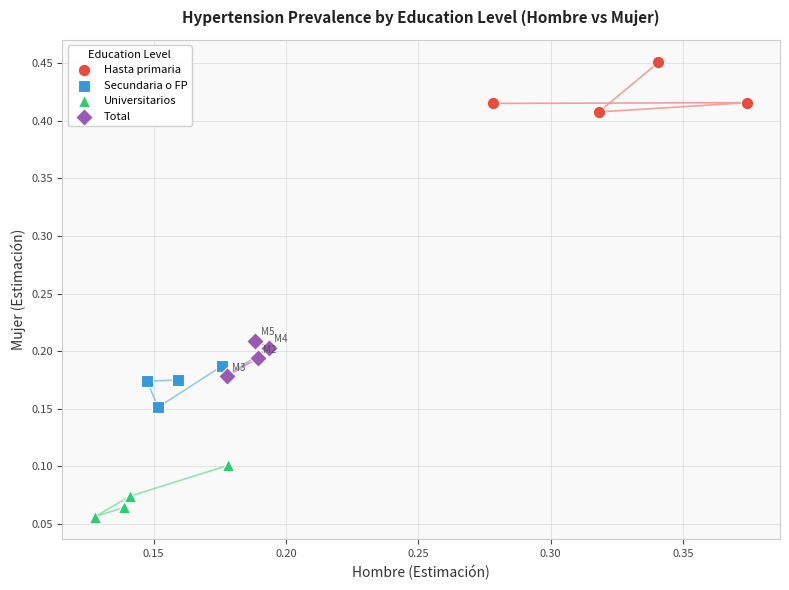

Which series contains the highest Y value?

Hasta primaria